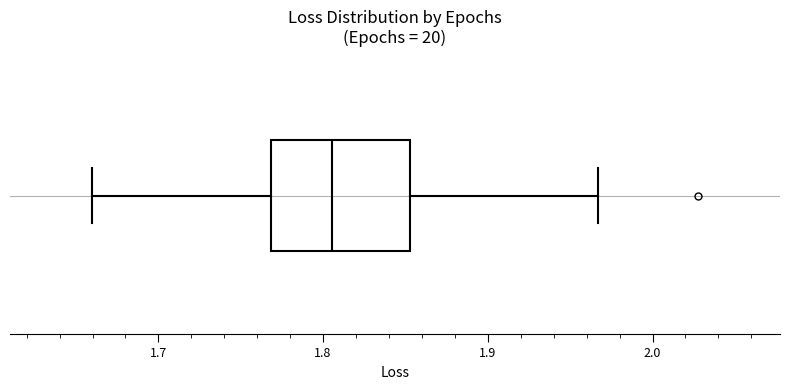

Transcribe this box plot: give where the median line is, the range the box spans, and where the two whiskers end, as read against the x-axis. The values are not printed on the chart, so give them approximately, as read against the axis.

median 1.81, box 1.77 to 1.85, whiskers 1.66 to 1.97